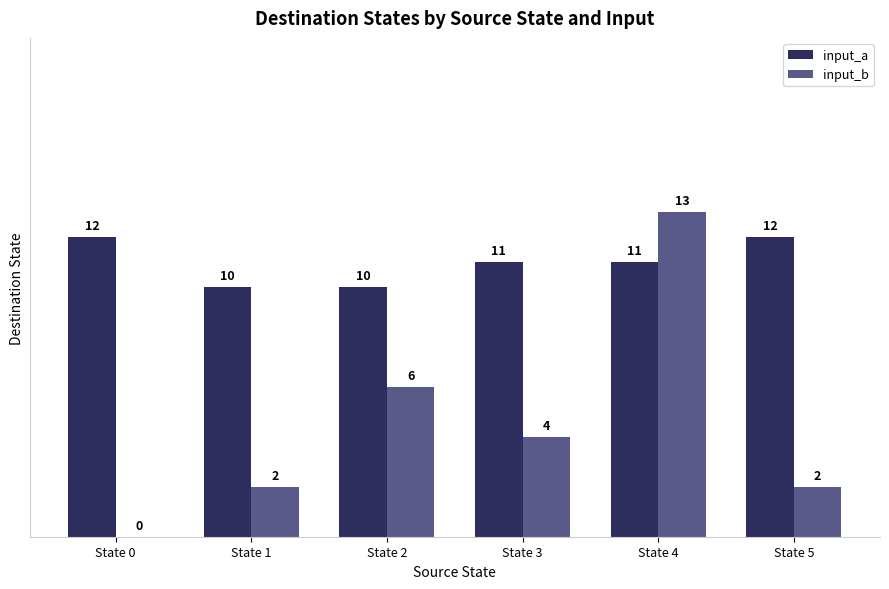

Is the value of input_b at State 0 greater than the value of input_a at State 3?

No